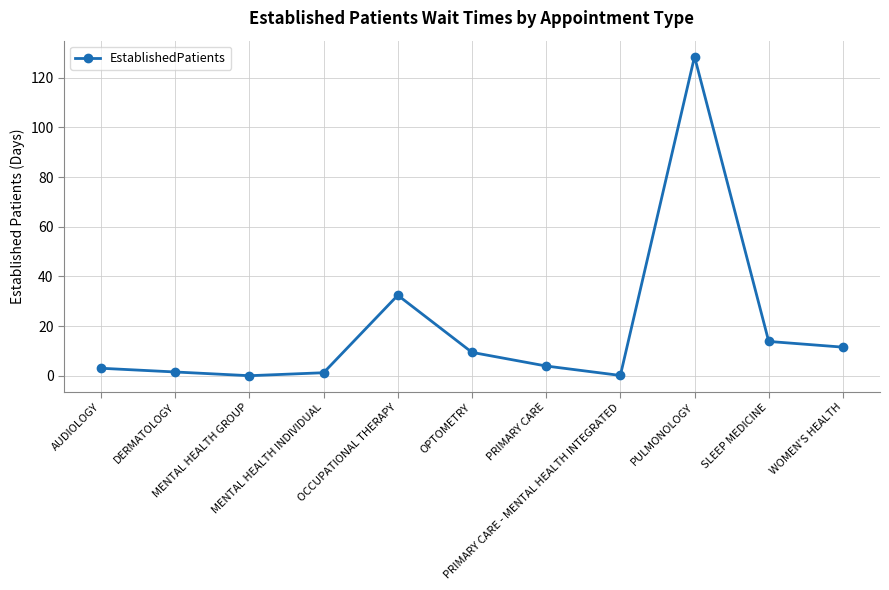

What is the label of the 4th point from the left?

MENTAL HEALTH INDIVIDUAL